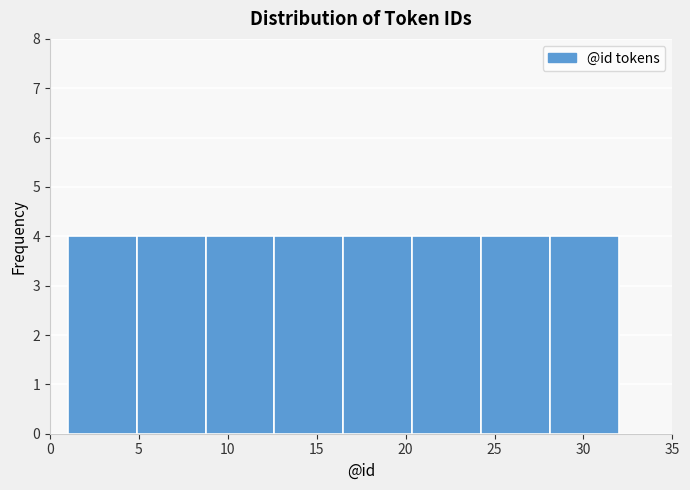

What is the height of the bar covering 28.0 to 32.0 on the x-axis? Neither the bar edges nor the heights are printed on the chart, so give them approximately, as read against the axes.

4